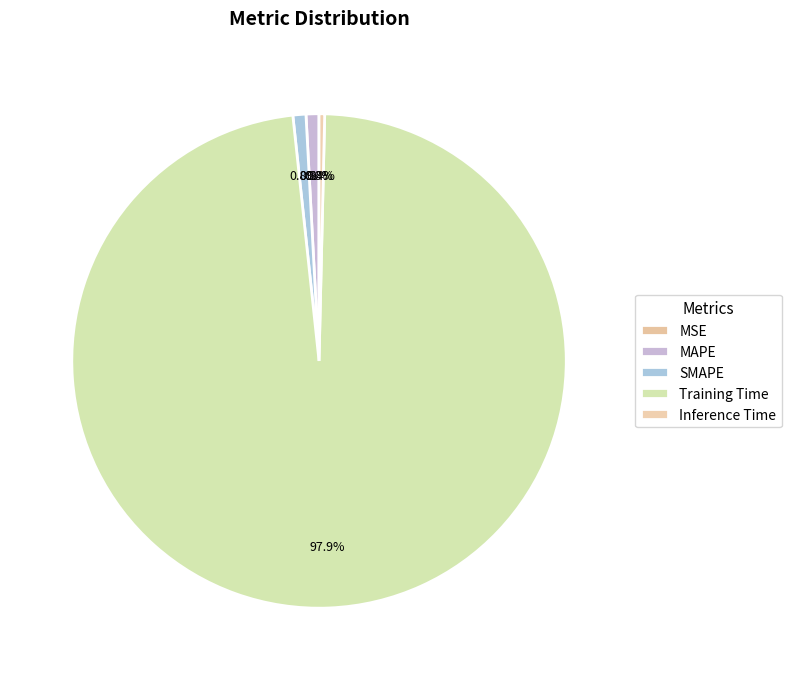

Combined, what portion of the pie is SMAPE and Training Time?

98.8%